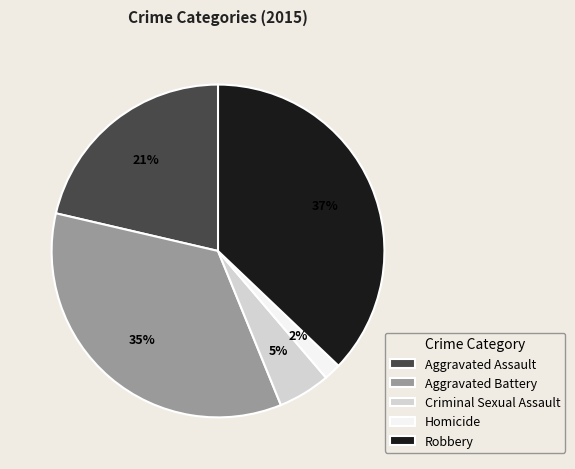

Combined, do Aggravated Assault and Robbery account for over 50%?

Yes